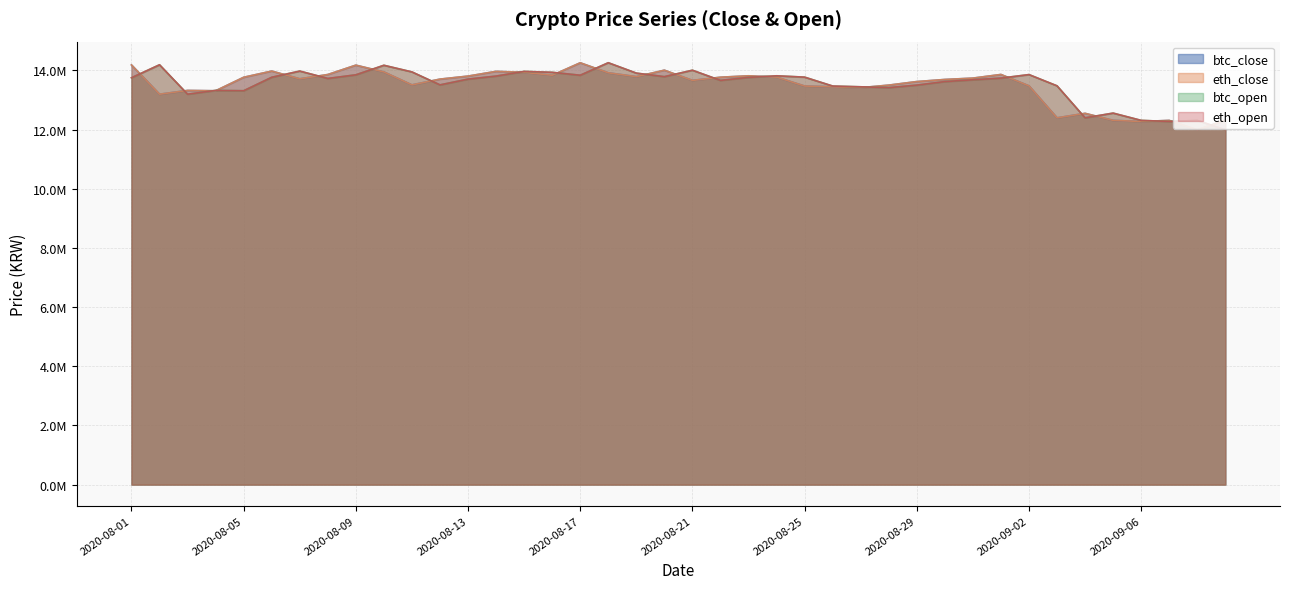

At which category does btc_open reach its first local peak?

2020-08-02